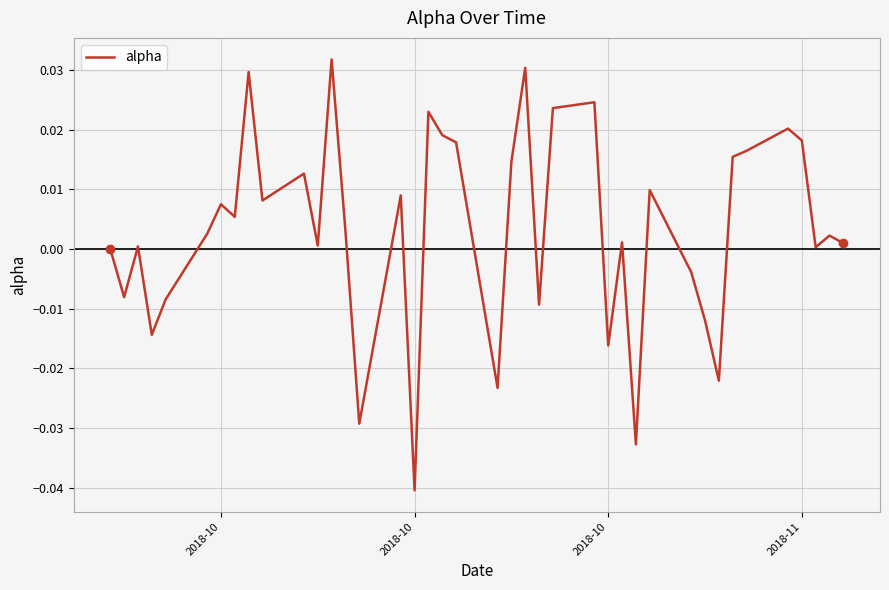

How many interior local peaks (higher than both neighbors) does the data have?

13